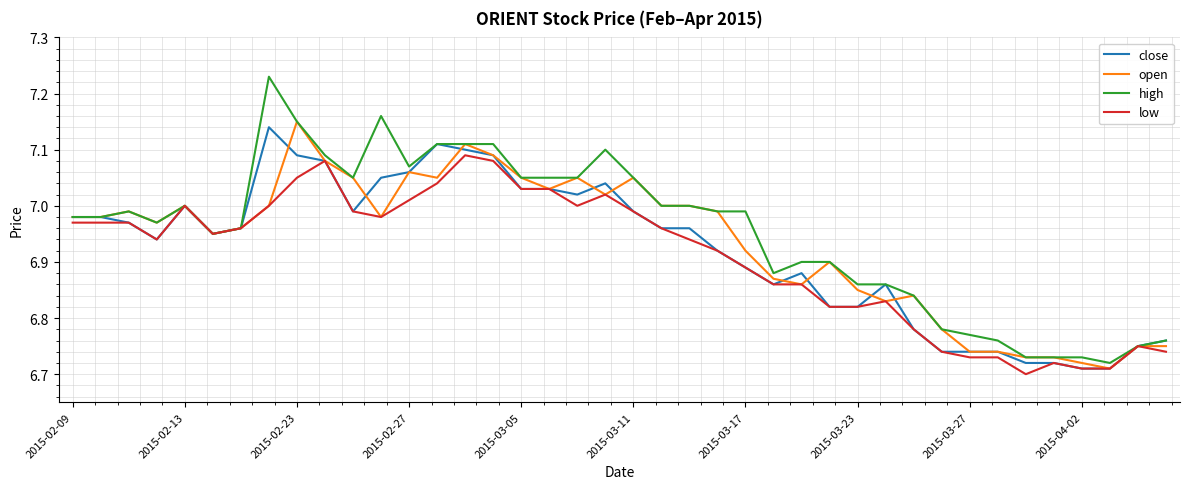

Which series has the widest spread of values?

high